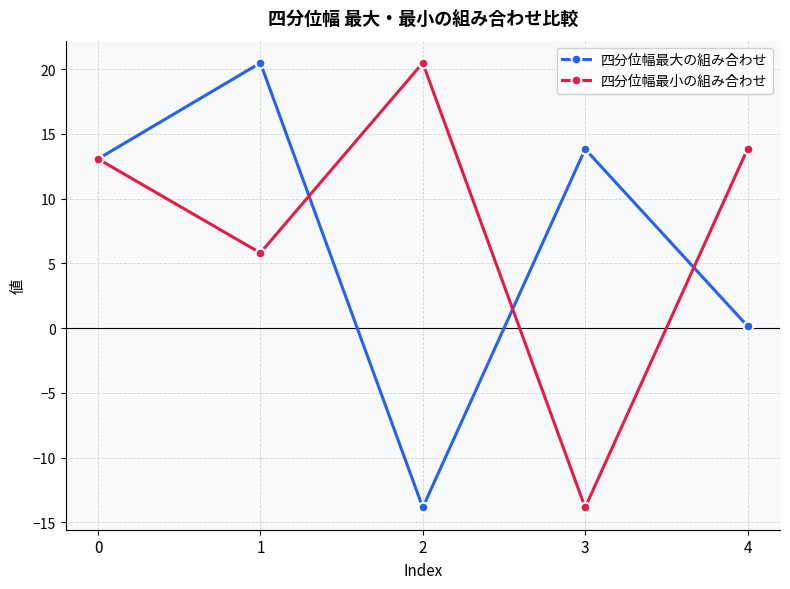

Rank the categories by 四分位幅最大の組み合わせ value from lowest to highest.

2, 4, 0, 3, 1